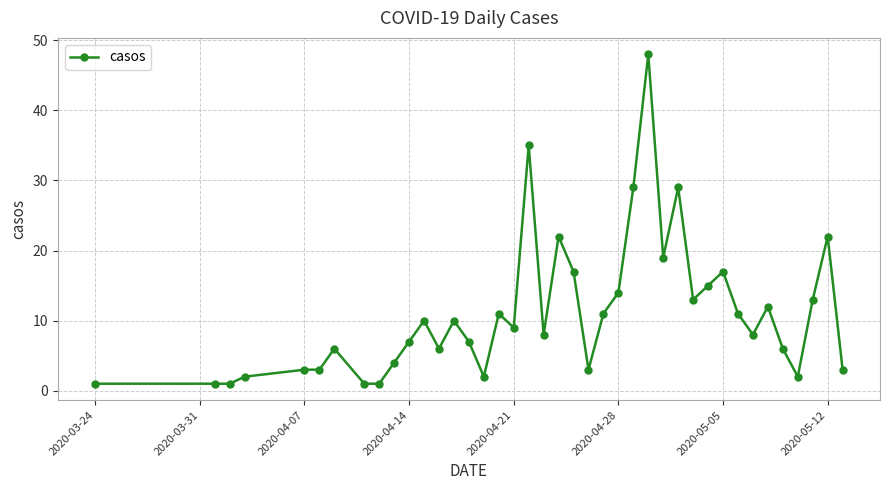

What is the maximum value shown in the chart?

48